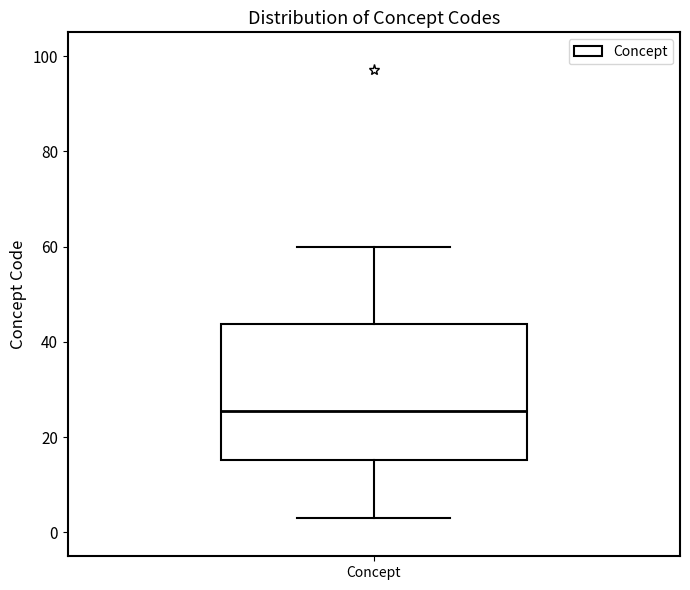

Where does the median line of the box for Concept sit on the y-axis? The values are not printed on the chart, so give them approximately, as read against the axis.

26